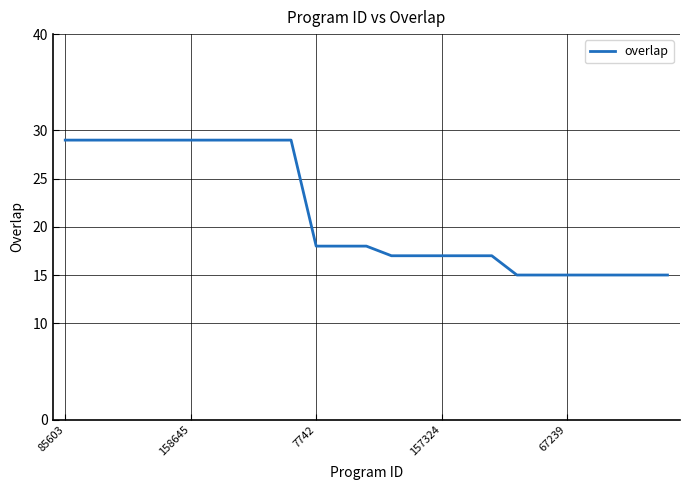

What is the greatest value displayed?

29